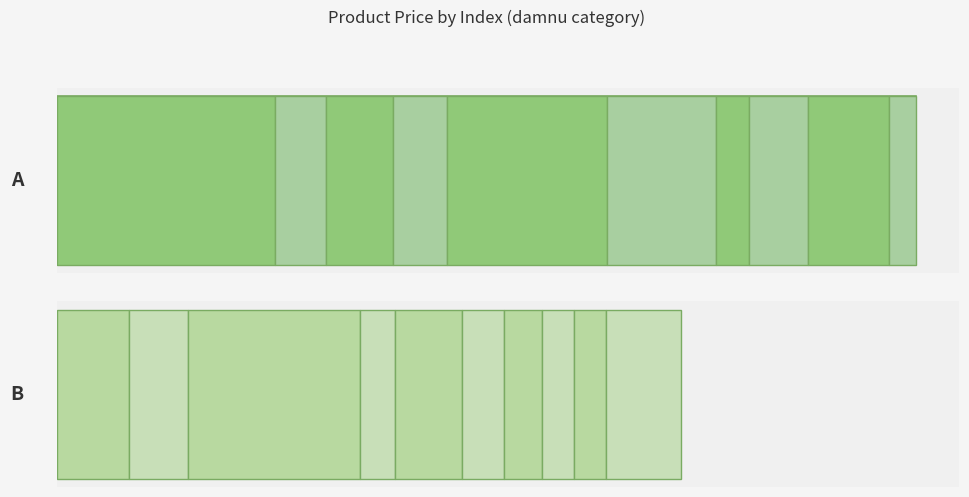

Is it true that the value at 15 is 122?

False